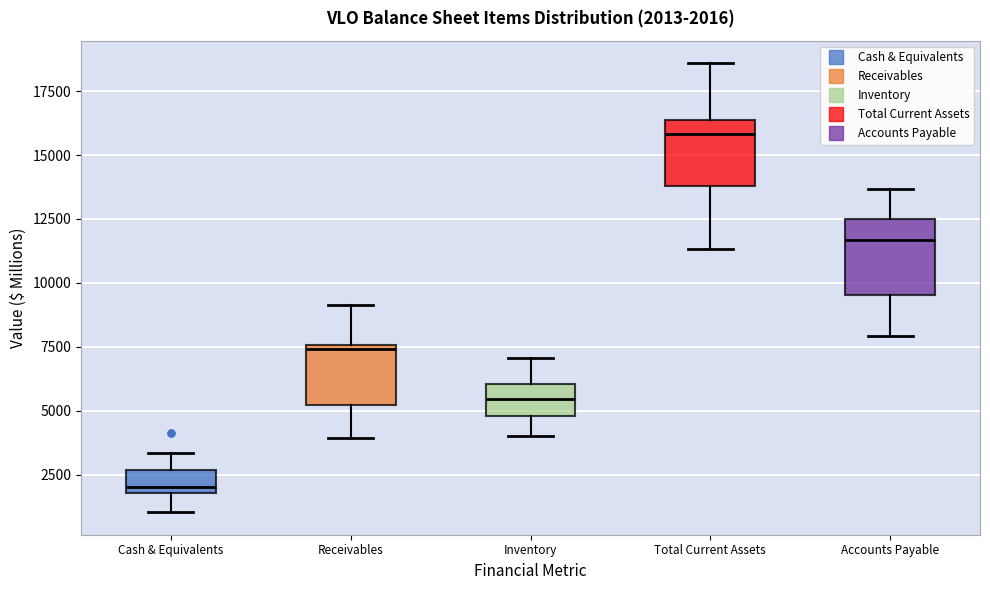

Which box has the lowest median line?

Cash & Equivalents